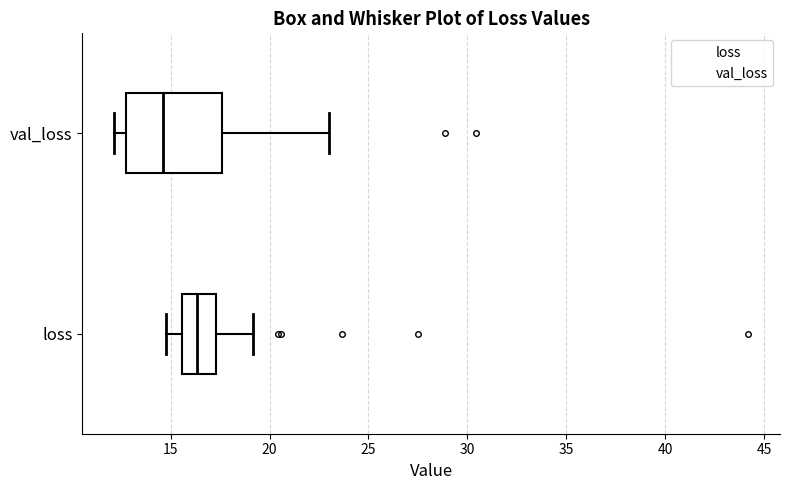

Where does the median line of the box for val_loss sit on the x-axis? The values are not printed on the chart, so give them approximately, as read against the axis.

14.5